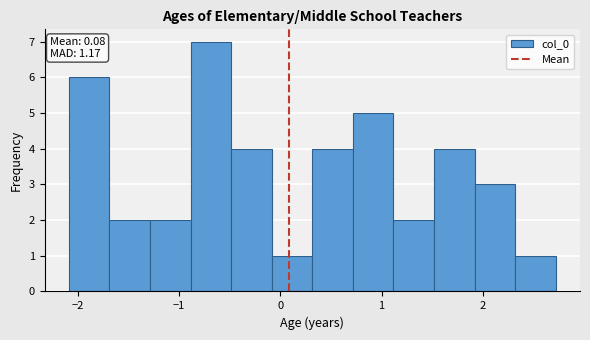

Which range on the x-axis has the tallest bar?

-0.9 to -0.5